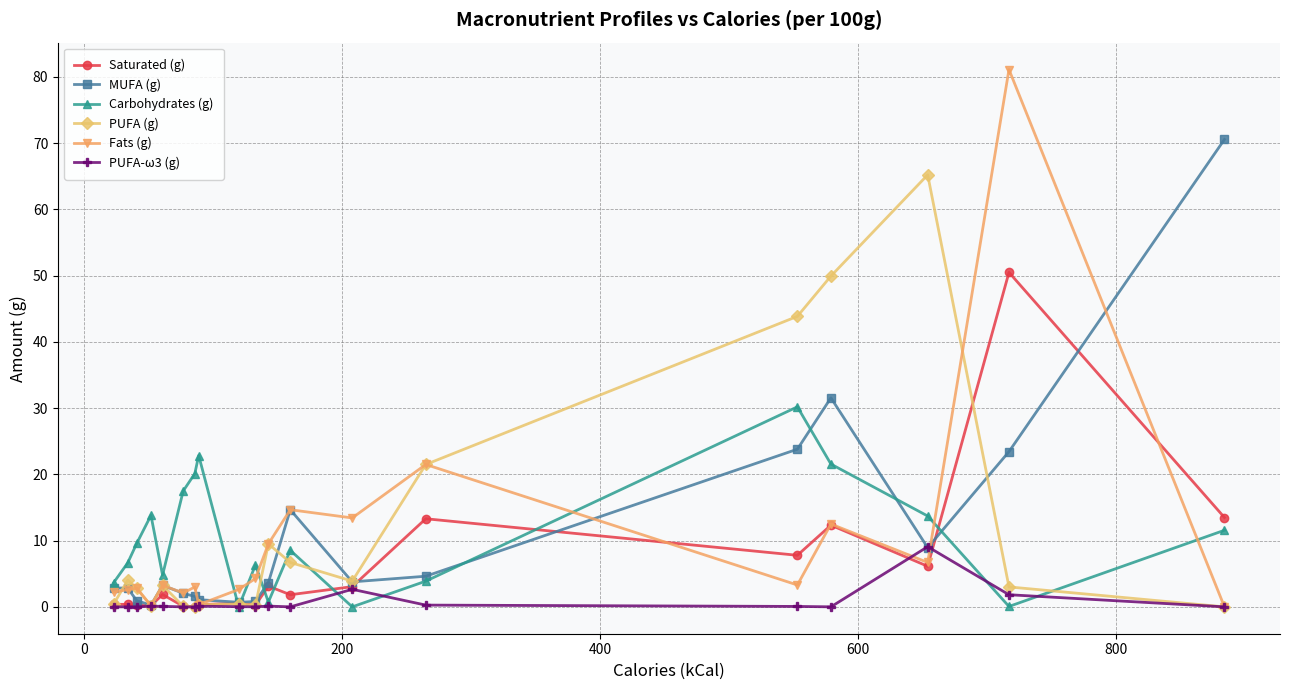

At how many categories does at least one series exceed 16?

9